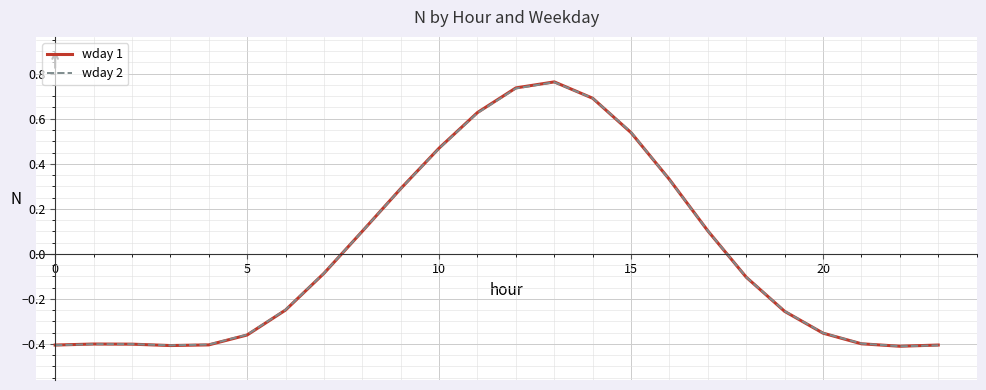

Which series has the largest range (max minus min)?

wday 1